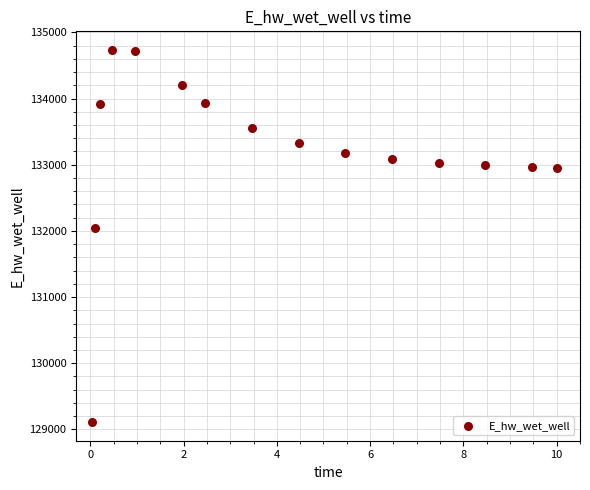

What is the range of Y values (max minus min)?

5624.6